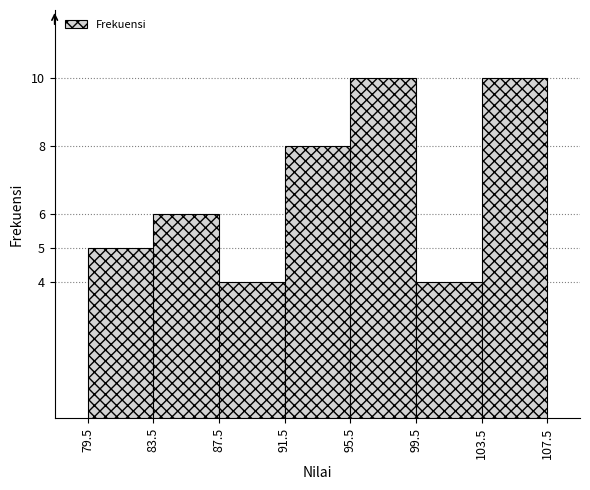

How tall is the bar that spans 99.5 to 103.5 on the x-axis? The values are not printed on the chart, so give them approximately, as read against the axis.

4